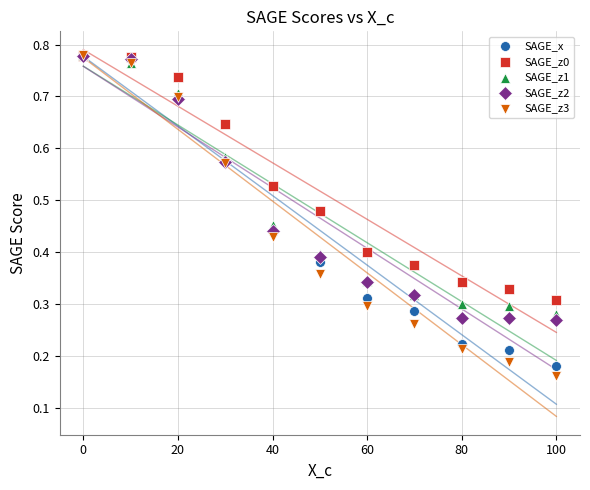

Which series contains the lowest Y value?

SAGE_z3